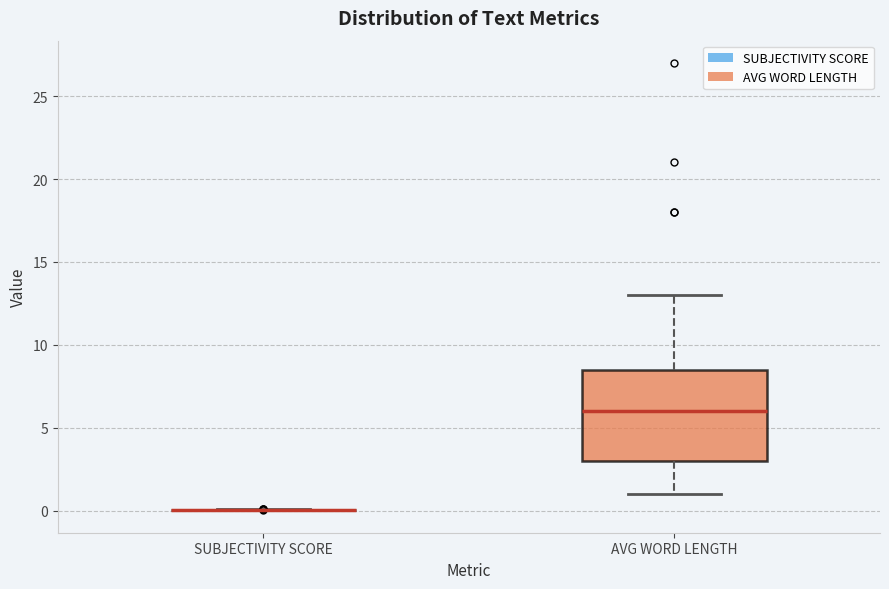

Reading left to right, read every box against the y-axis: the position of its median line, the range the box covers, and the ends of its whiskers. The values are not printed on the chart, so give them approximately, as read against the axis.

SUBJECTIVITY SCORE: box collapsed to a line at 0.0, whiskers 0.0 to 0.0
AVG WORD LENGTH: median 6.0, box 3.0 to 8.5, whiskers 1.0 to 13.0